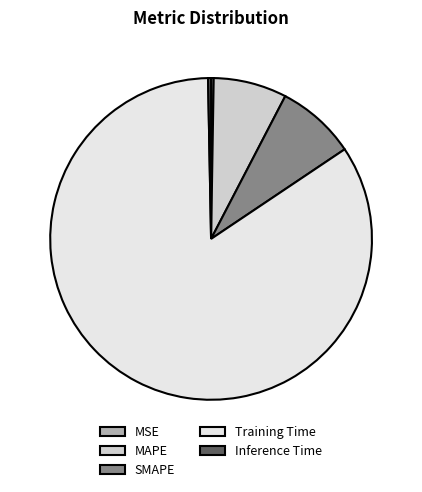

Is the sum of SMAPE and Training Time greater than half?

Yes